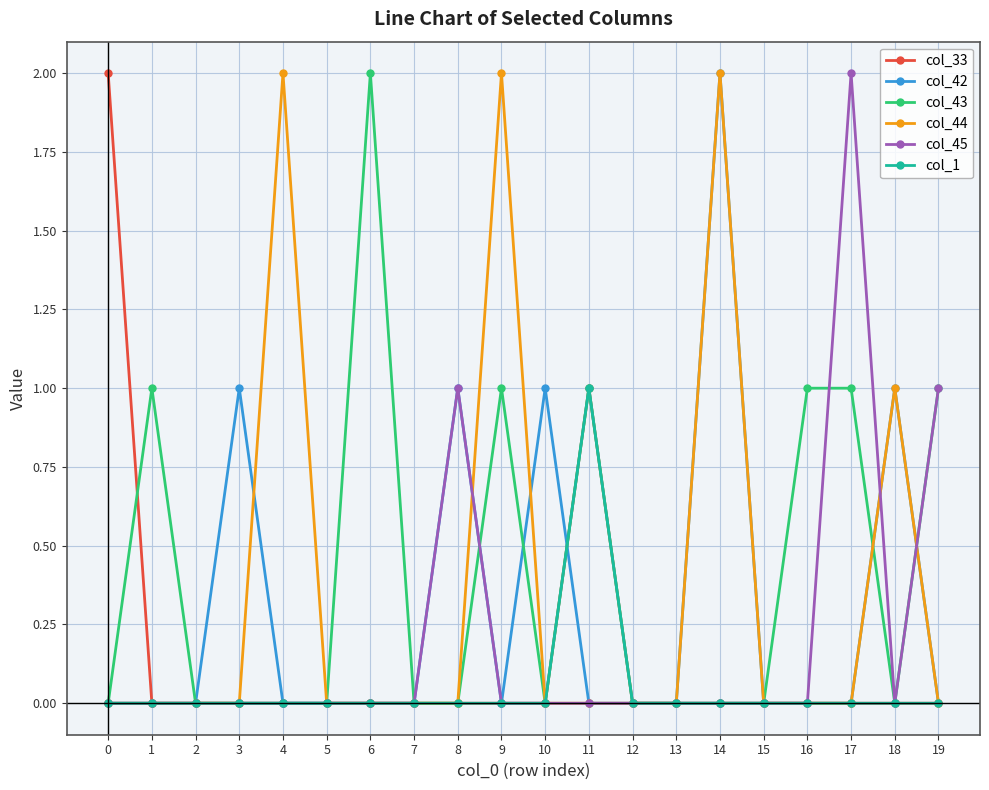

At which category is the sum across all series the highest?

14